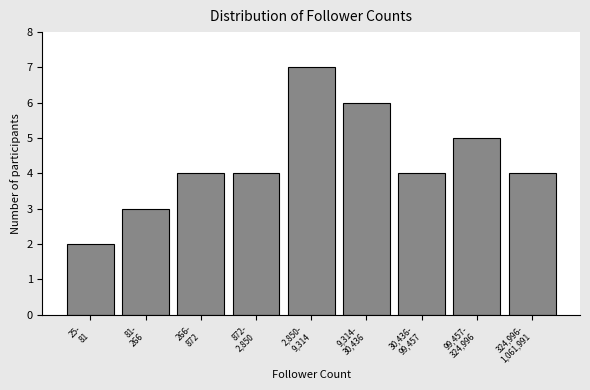

Reading left to right, extract all data points from this chart.

2	3	4	4	7	6	4	5	4